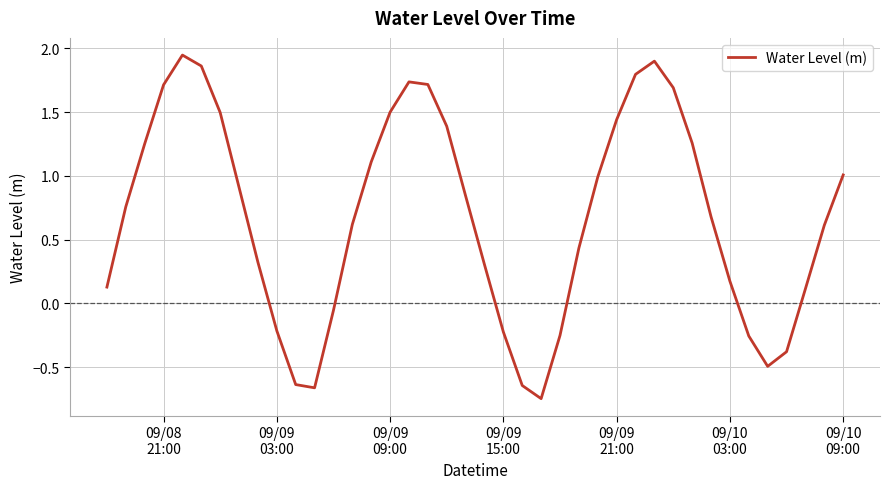

What is the difference between the maximum and minimum values?

2.7